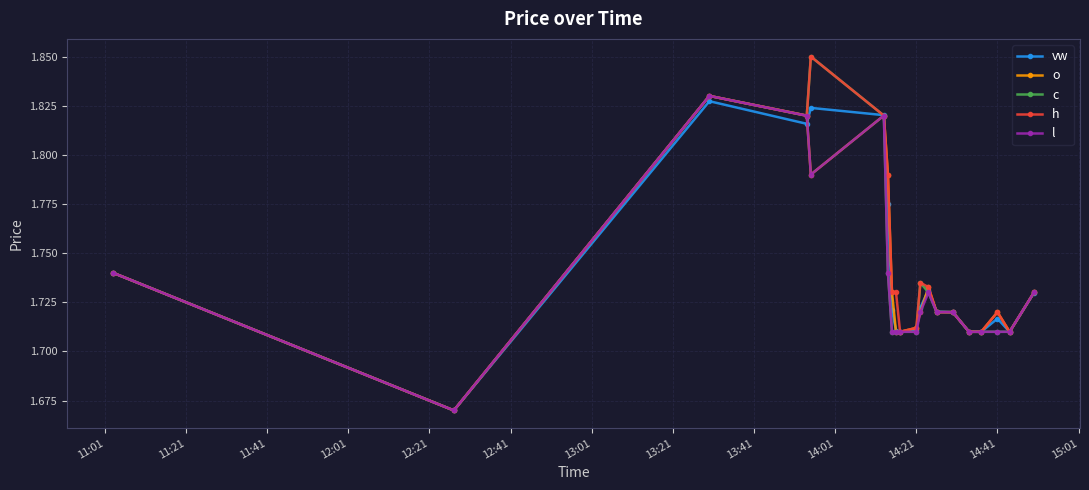

At how many categories does at least one series exceed 1?

20